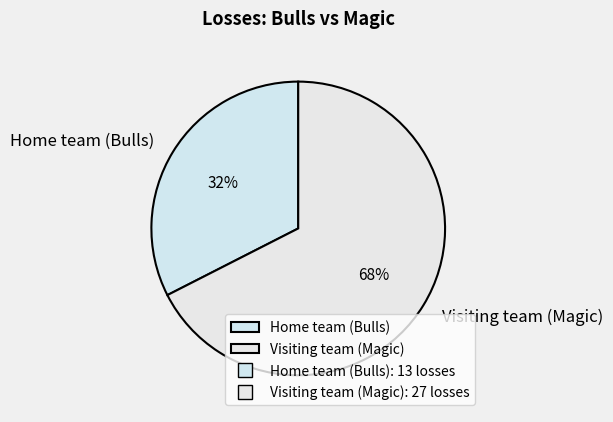

Combined, do Visiting team (Magic) and Home team (Bulls) account for over 50%?

Yes